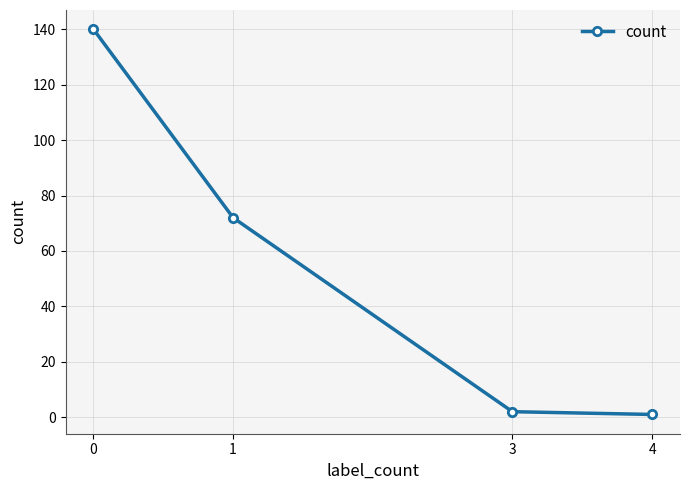

What is the sum of all values?

215